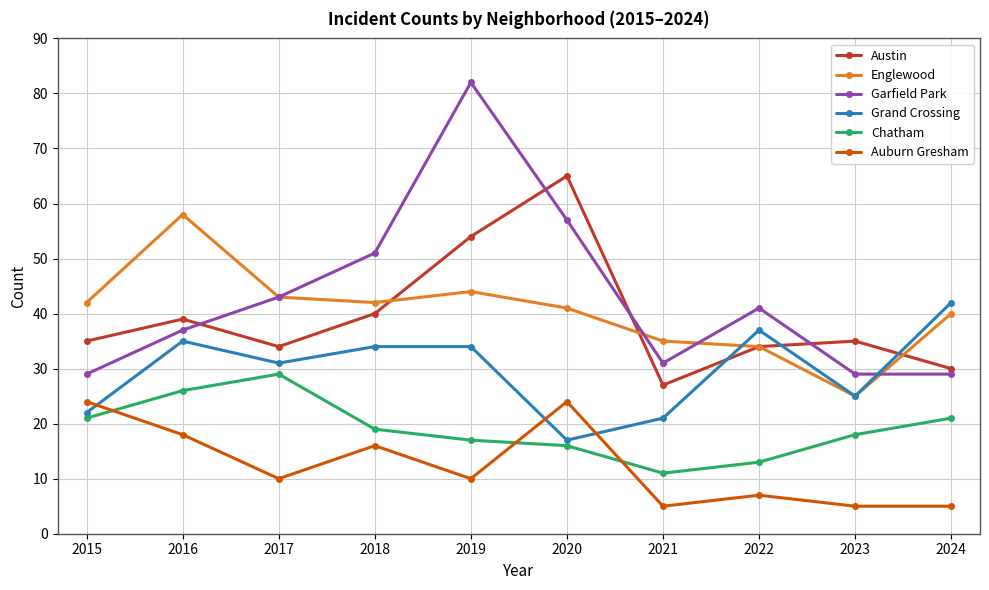

Between 2020 and 2023, which series saw the biggest shift?

Austin